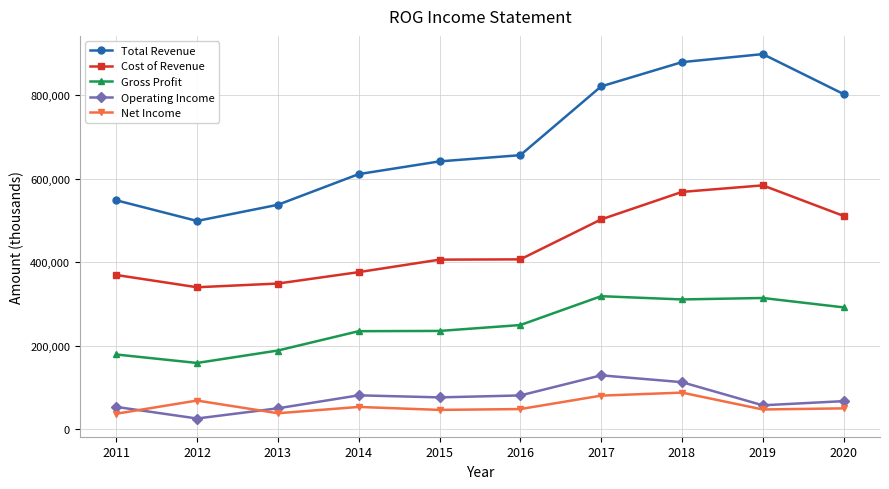

Read the Operating Income value at 2020, to the nearest 50.

67300